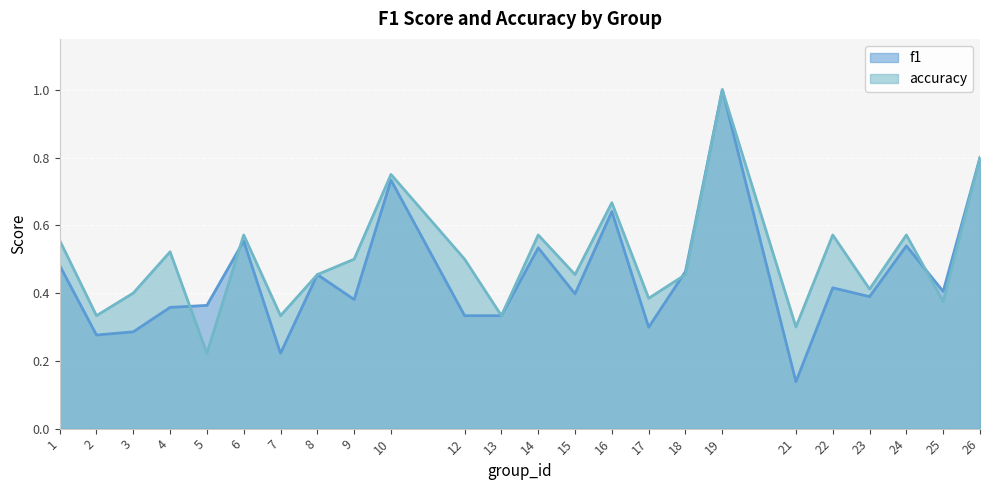

How many lines are shown in the chart?

2